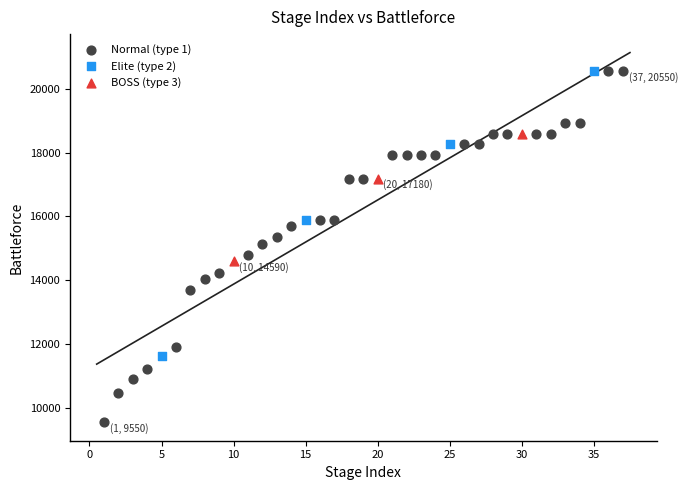

Which series has the largest Y range (max minus min)?

Normal (type 1)